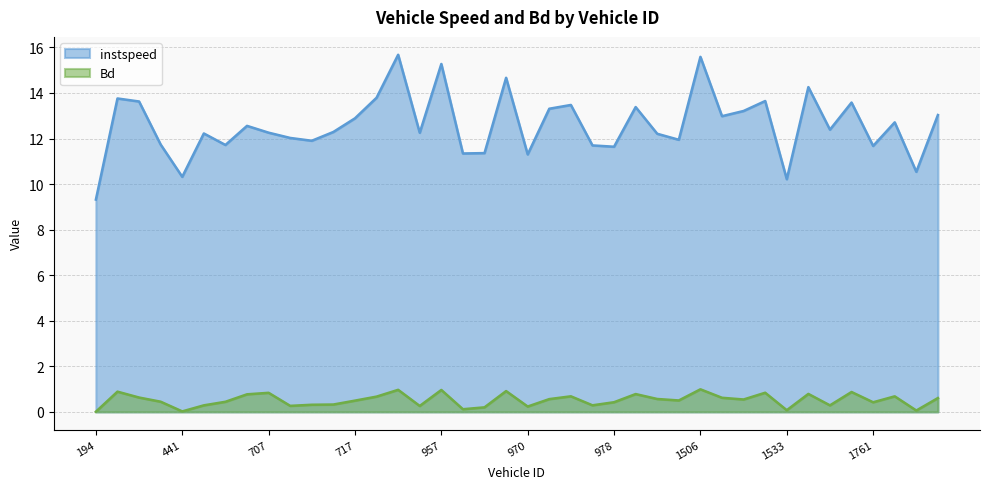

Reading right to left, list all the values displayed in this chart.

instspeed: 13.0	10.5	12.7	11.7	13.6	12.4	14.3	10.2	13.6	13.2	13.0	15.6	11.9	12.2	13.4	11.6	11.7	13.5	13.3	11.3	14.7	11.4	11.3	15.3	12.2	15.7	13.8	12.9	12.3	11.9	12.0	12.3	12.6	11.7	12.2	10.3	11.7	13.6	13.8	9.3
Bd: 0.6	0.1	0.7	0.4	0.9	0.3	0.8	0.1	0.8	0.5	0.6	1.0	0.5	0.6	0.8	0.4	0.3	0.7	0.6	0.2	0.9	0.2	0.1	1.0	0.3	1.0	0.7	0.5	0.3	0.3	0.3	0.8	0.8	0.4	0.3	0.0	0.4	0.6	0.9	0.0